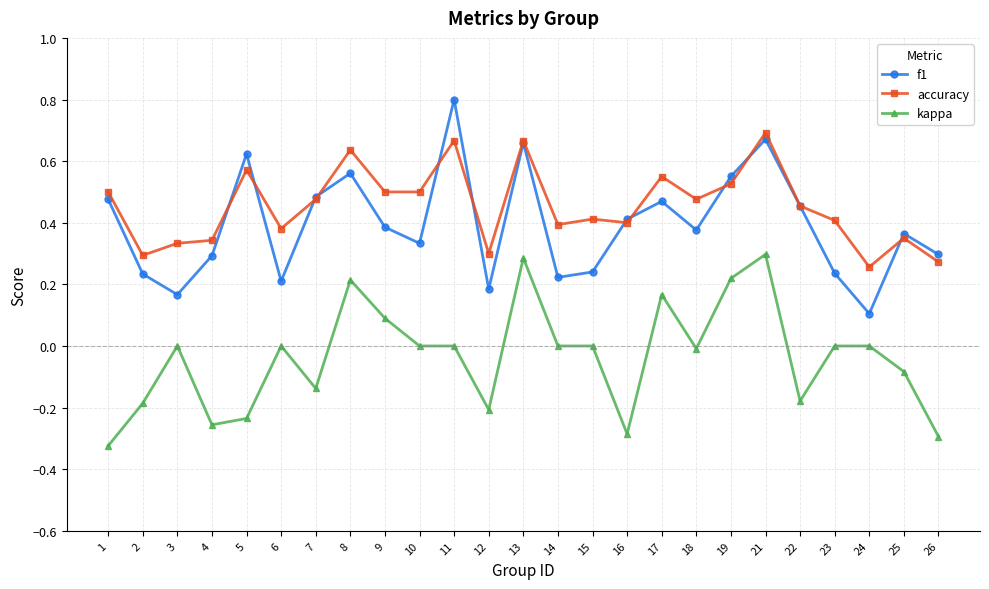

Rank the series by their maximum value, from highest to lowest.

f1, accuracy, kappa